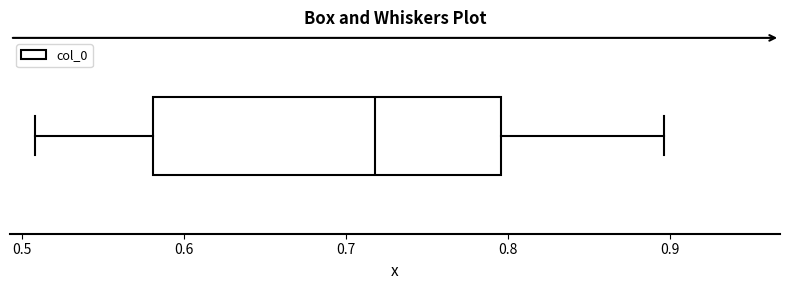

Where does the left whisker of the box end on the x-axis? The values are not printed on the chart, so give them approximately, as read against the axis.

0.51